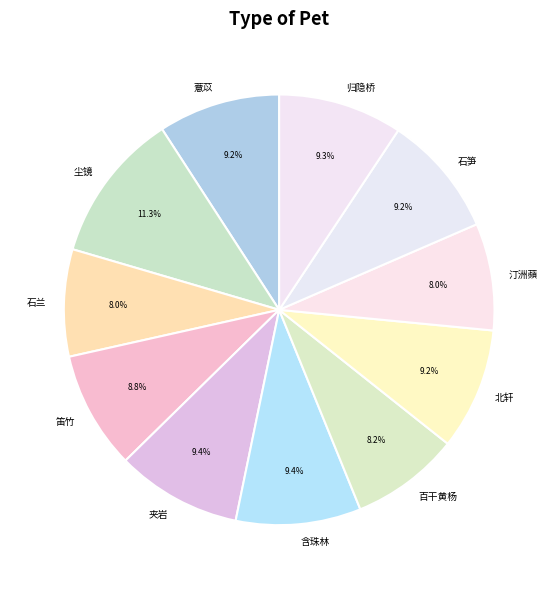

How many segments does this pie chart have?

11